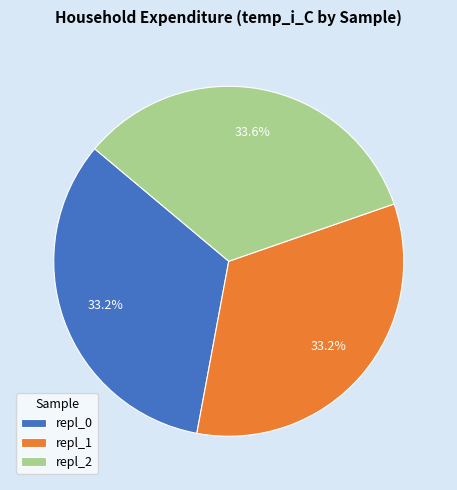

Combined, do repl_0 and repl_2 account for over 50%?

Yes